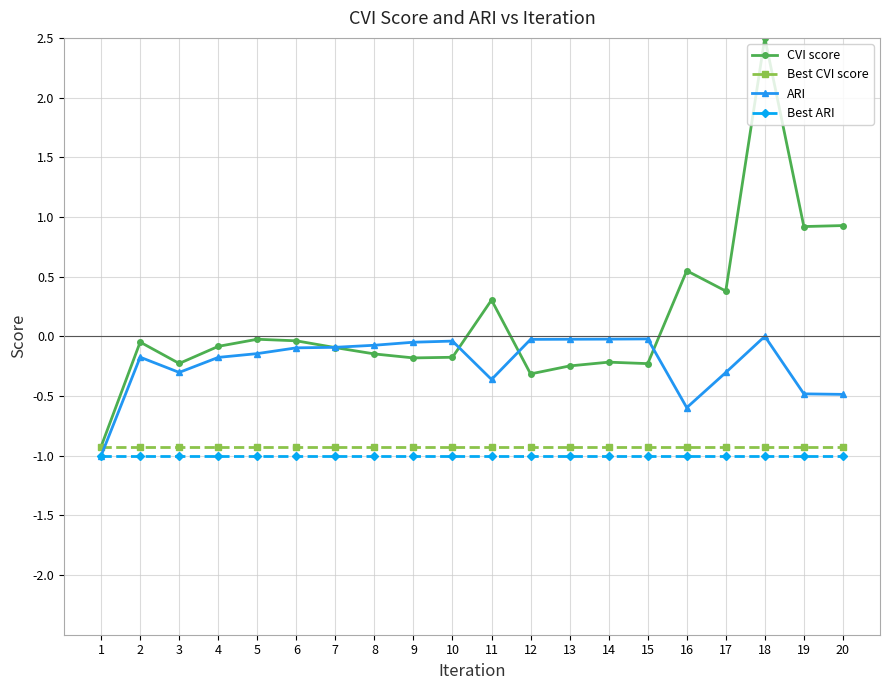

Which series has the widest spread of values?

CVI score